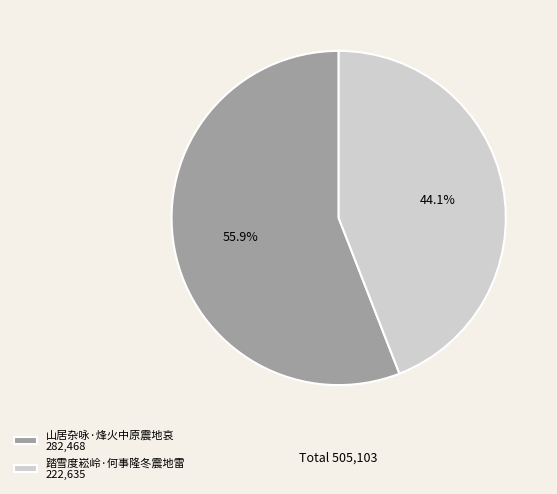

To the nearest percent, what is the average slice percentage?

50%